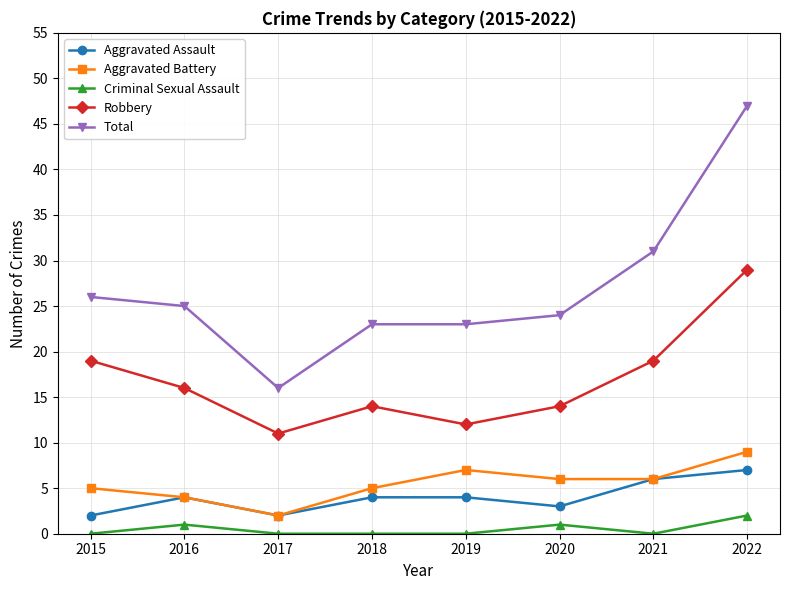

In Criminal Sexual Assault, how many points are higher than both neighbors (excluding endpoints)?

2